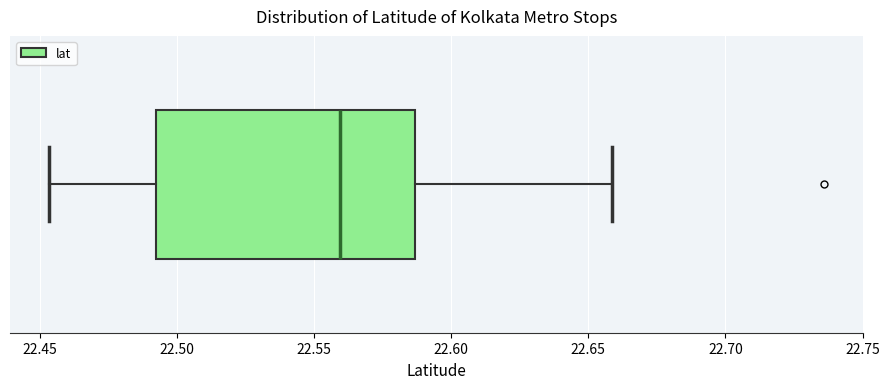

Where does the right whisker of the box end on the x-axis? The values are not printed on the chart, so give them approximately, as read against the axis.

22.660